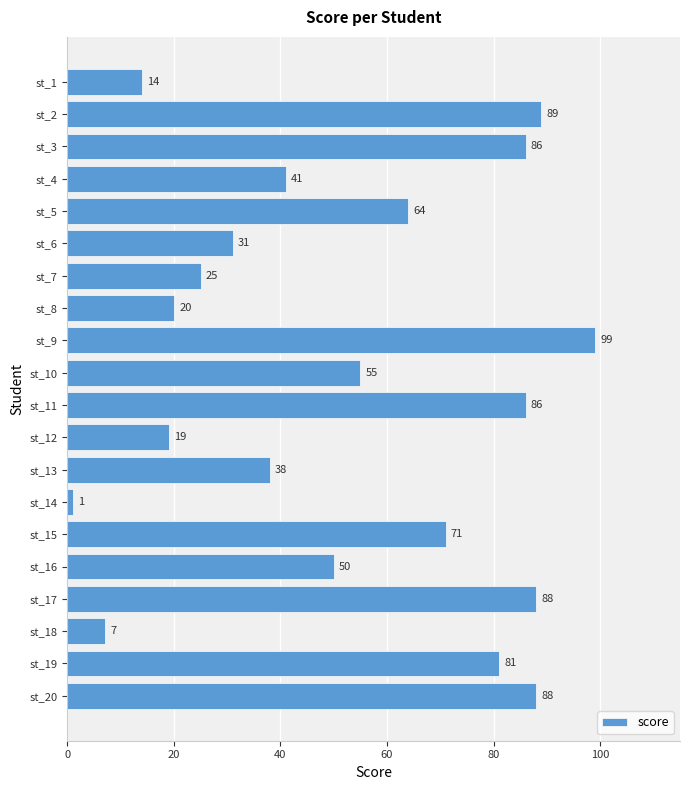

Does the chart contain stacked bars?

No